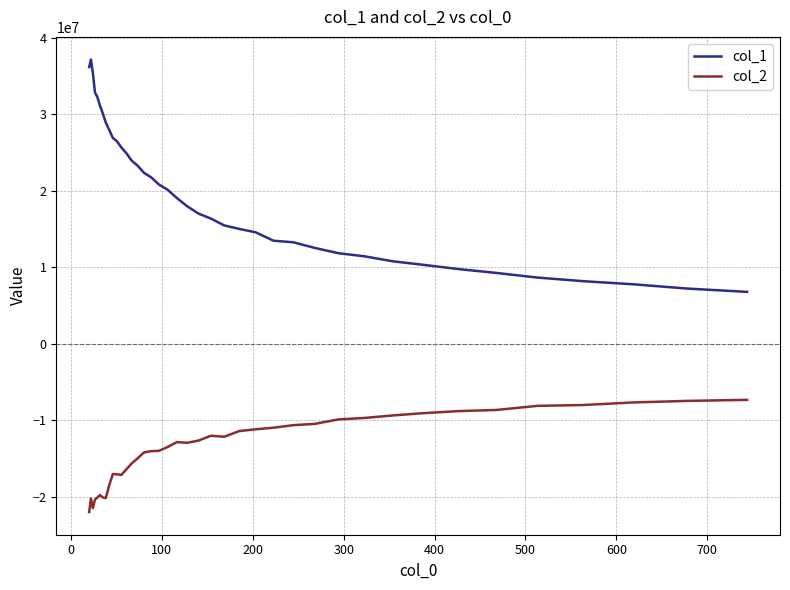

What is the difference between the maximum and minimum values in the col_1 series?

30355289.3